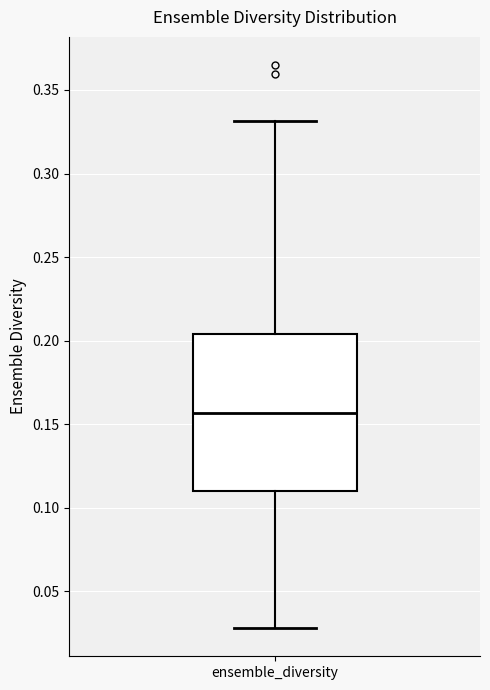

Transcribe this box plot: give where the median line is, the range the box spans, and where the two whiskers end, as read against the y-axis. The values are not printed on the chart, so give them approximately, as read against the axis.

median 0.155, box 0.110 to 0.205, whiskers 0.030 to 0.330